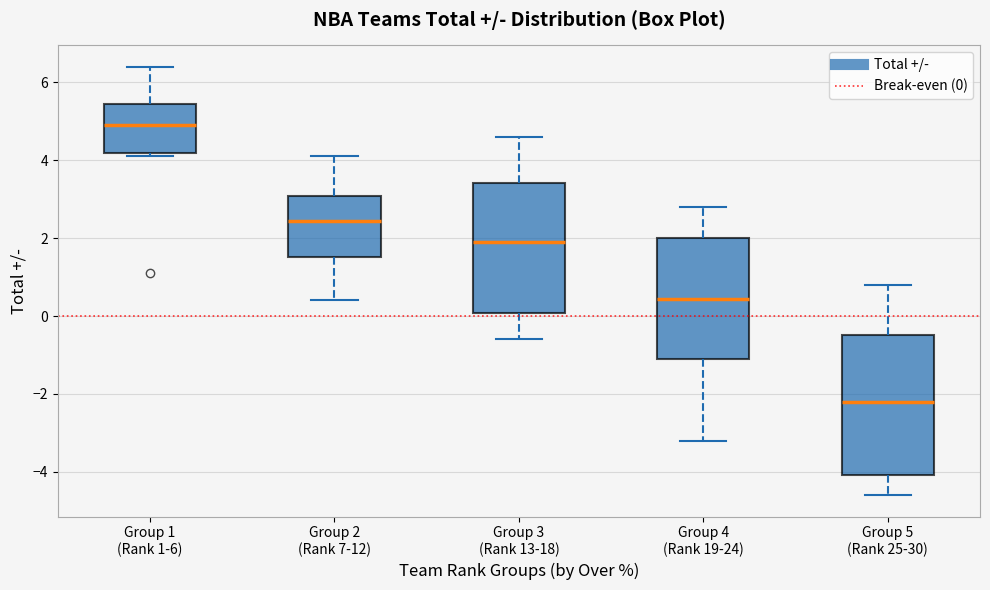

Reading left to right, read every box against the y-axis: the position of its median line, the range the box covers, and the ends of its whiskers. The values are not printed on the chart, so give them approximately, as read against the axis.

Group 1 (Rank 1-6): median 5.0, box 4.2 to 5.4, whiskers 4.2 (just below the box's lower edge) to 6.4
Group 2 (Rank 7-12): median 2.4, box 1.6 to 3.0, whiskers 0.4 to 4.2
Group 3 (Rank 13-18): median 2.0, box 0.0 to 3.4, whiskers -0.6 to 4.6
Group 4 (Rank 19-24): median 0.4, box -1.0 to 2.0, whiskers -3.2 to 2.8
Group 5 (Rank 25-30): median -2.2, box -4.0 to -0.4, whiskers -4.6 to 0.8